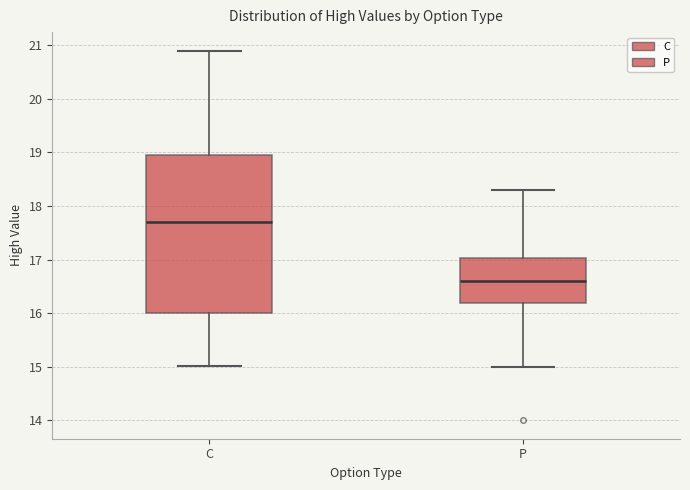

Where does the upper whisker of the box for P end on the y-axis? The values are not printed on the chart, so give them approximately, as read against the axis.

18.3